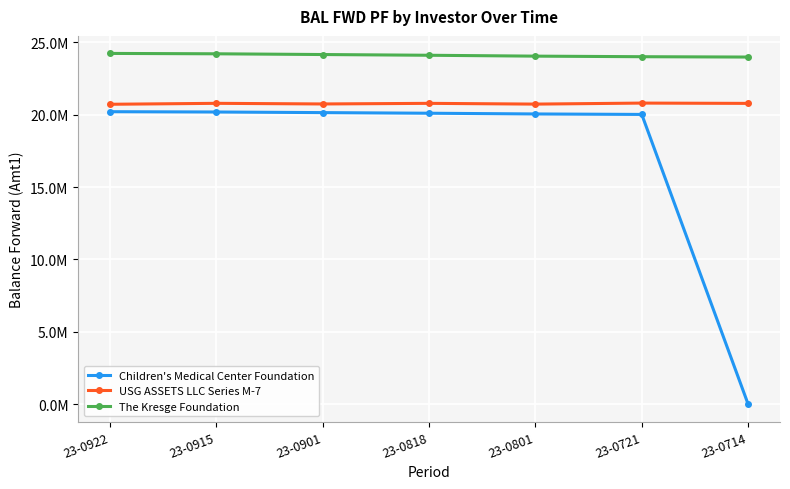

Reading right to left, list all the values displayed in this chart.

Children's Medical Center Foundation: 23-0714=0.0	23-0721=20019980.1	23-0801=20052620.9	23-0818=20103065.8	23-0901=20145475.0	23-0915=20187884.2	23-0922=20209294.4
USG ASSETS LLC Series M-7: 23-0714=20783049.5	23-0721=20803811.9	23-0801=20733749.4	23-0818=20785907.8	23-0901=20743668.5	23-0915=20787337.0	23-0922=20721953.4
The Kresge Foundation: 23-0714=23985302.6	23-0721=24009264.1	23-0801=24048408.9	23-0818=24108905.8	23-0901=24159765.8	23-0915=24210625.6	23-0922=24236302.1